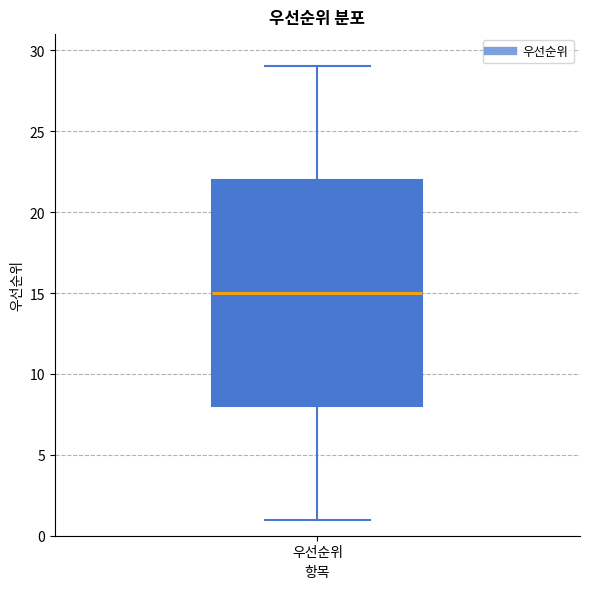

Where is the upper edge of the box for 우선순위 on the y-axis? The values are not printed on the chart, so give them approximately, as read against the axis.

22